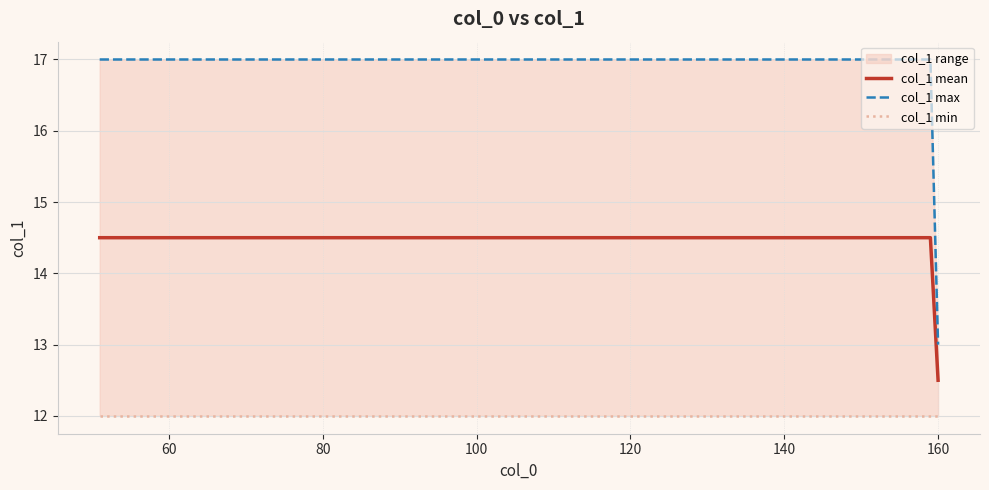

Which category has the lowest value in the col_1 mean series?

160